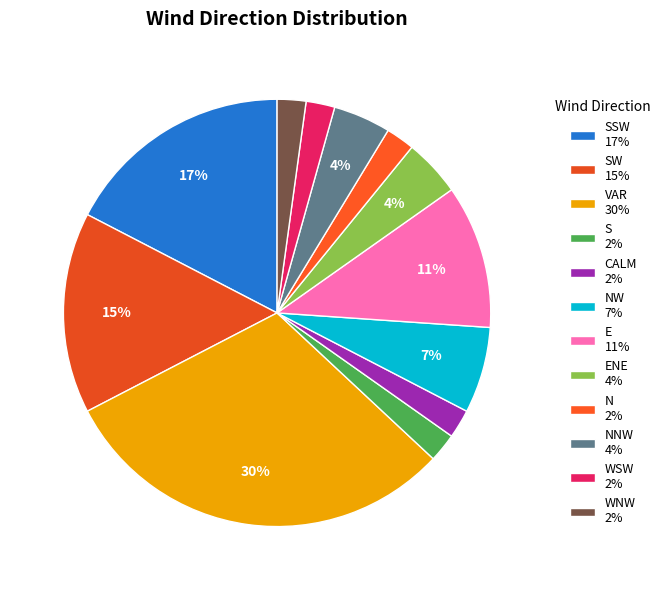

How many slices are in this pie chart?

12